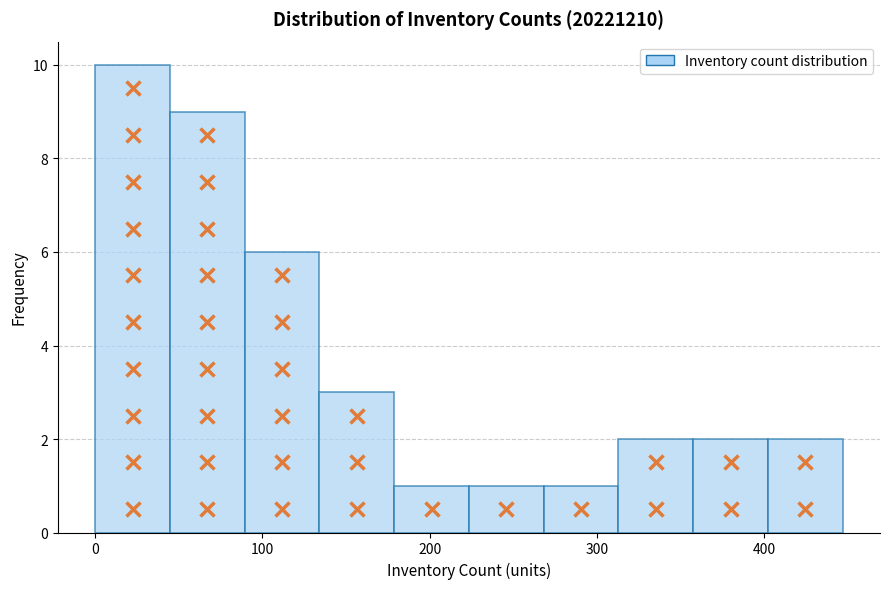

Reading left to right, list every bar in this chart as the range it spans on the x-axis followed by its height. Neither the bar edges nor the heights are printed on the chart, so give them approximately, as read against the axes.

0 to 40: 10
40 to 90: 9
90 to 130: 6
130 to 180: 3
180 to 220: 1
220 to 270: 1
270 to 310: 1
310 to 360: 2
360 to 400: 2
400 to 450: 2